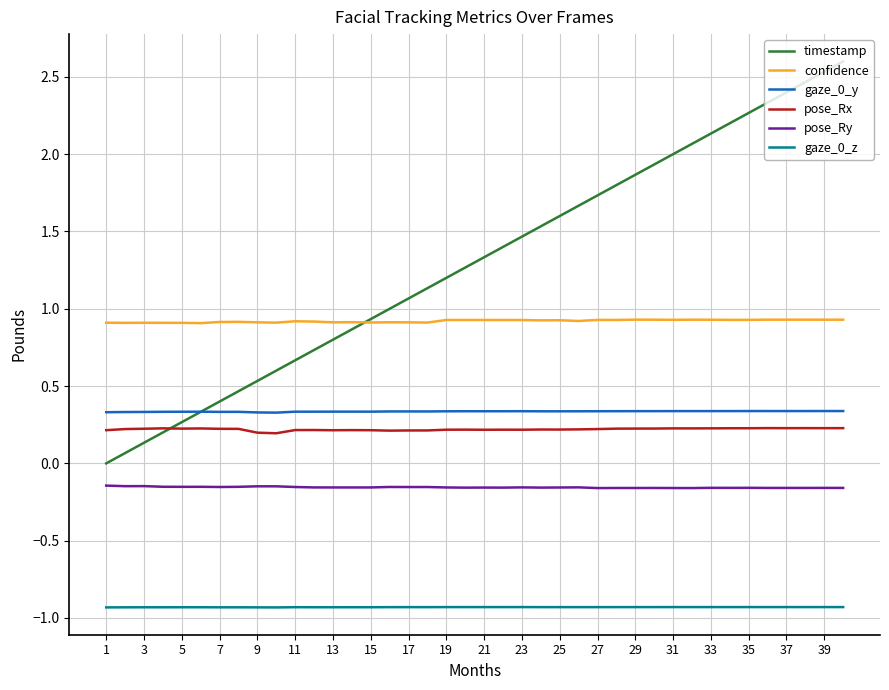

True or false: confidence and pose_Rx intersect in this chart.

False